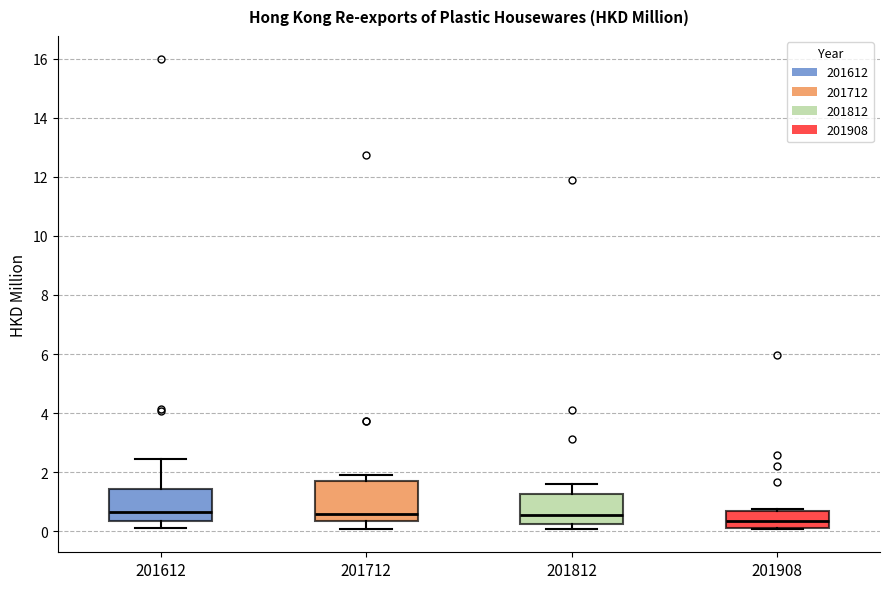

Reading left to right, read every box against the y-axis: the position of its median line, the range the box covers, and the ends of its whiskers. The values are not printed on the chart, so give them approximately, as read against the axis.

201612: median 0.6, box 0.4 to 1.4, whiskers 0.0 to 2.4
201712: median 0.6, box 0.4 to 1.6, whiskers 0.0 to 1.8
201812: median 0.6, box 0.2 to 1.2, whiskers 0.0 to 1.6
201908: median 0.4, box 0.2 to 0.6, whiskers 0.0 to 0.8